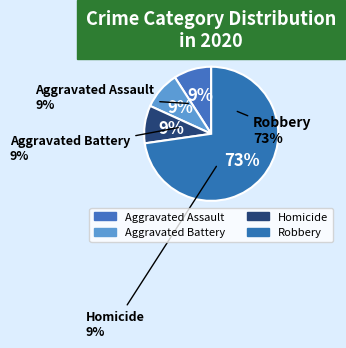

The Robbery slice represents 58% of the pie. True or false?

False